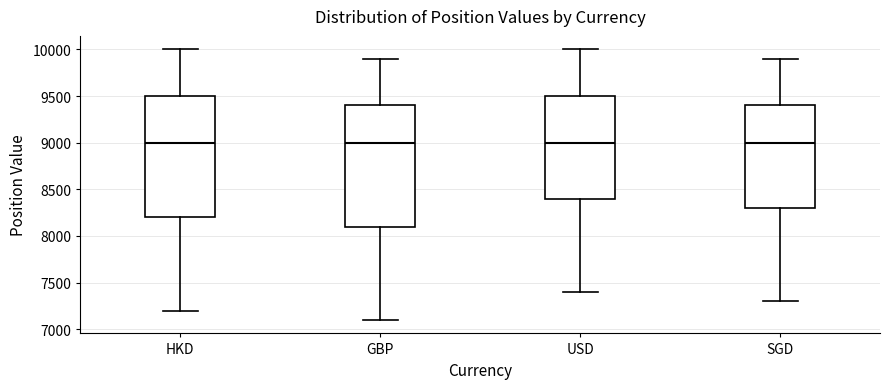

Reading left to right, transcribe this box plot: for each box, give where its median line is, the range the box spans, and where its two whiskers end, as read against the y-axis. The values are not printed on the chart, so give them approximately, as read against the axis.

HKD: median 9000, box 8200 to 9500, whiskers 7200 to 10000
GBP: median 9000, box 8100 to 9400, whiskers 7100 to 9900
USD: median 9000, box 8400 to 9500, whiskers 7400 to 10000
SGD: median 9000, box 8300 to 9400, whiskers 7300 to 9900